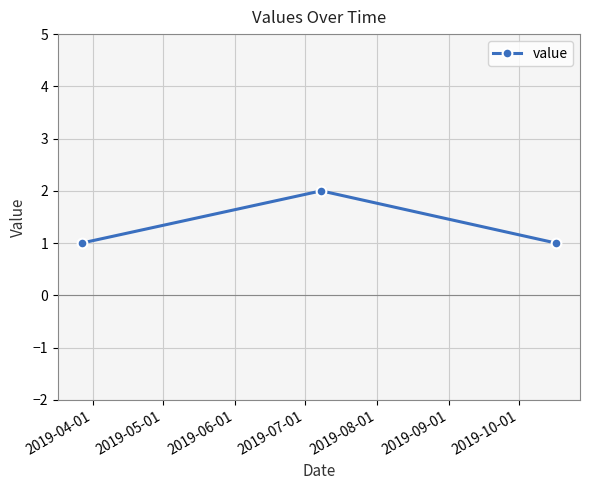

What is the sum of all values?

4